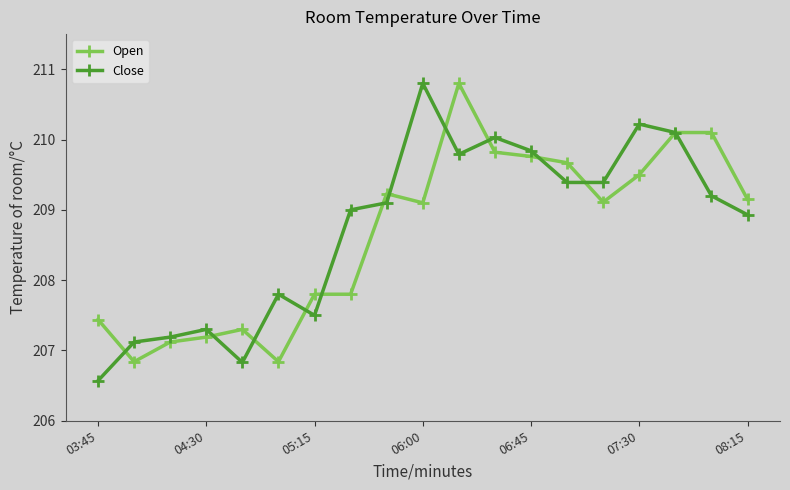

What is the smallest value displayed?

206.6